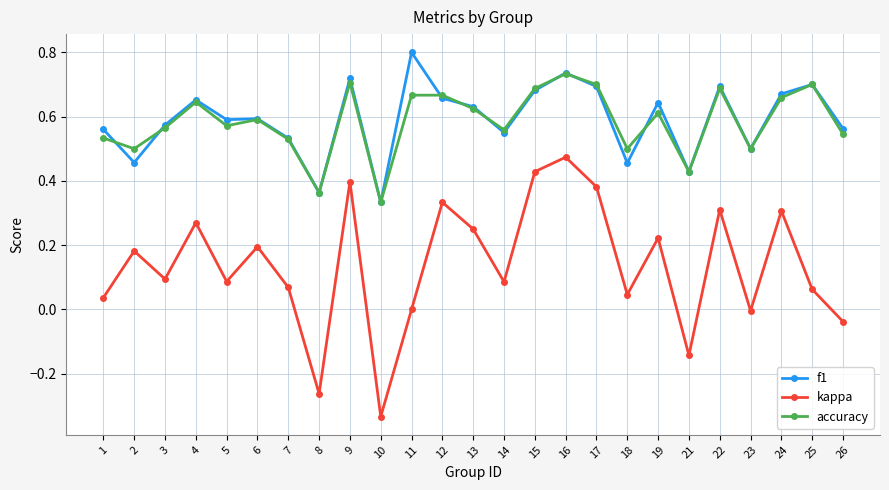

Which series changed the most between 8 and 12?

kappa